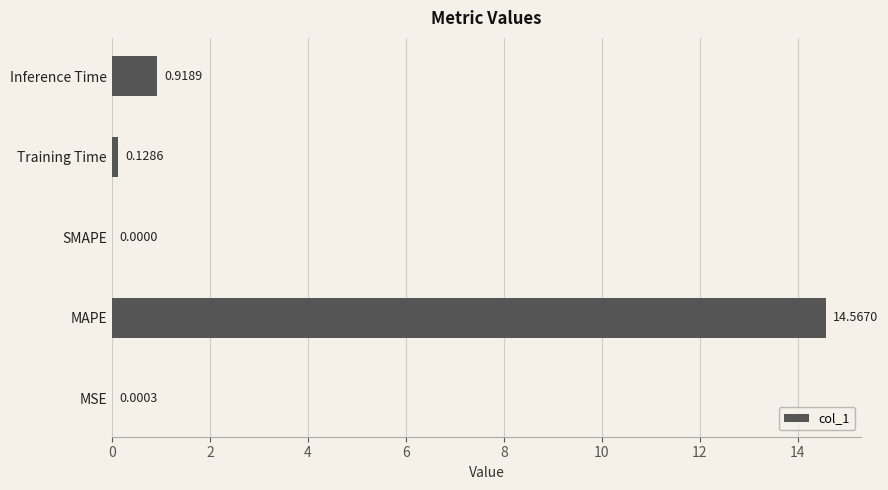

Which label corresponds to the largest value in the chart?

MAPE